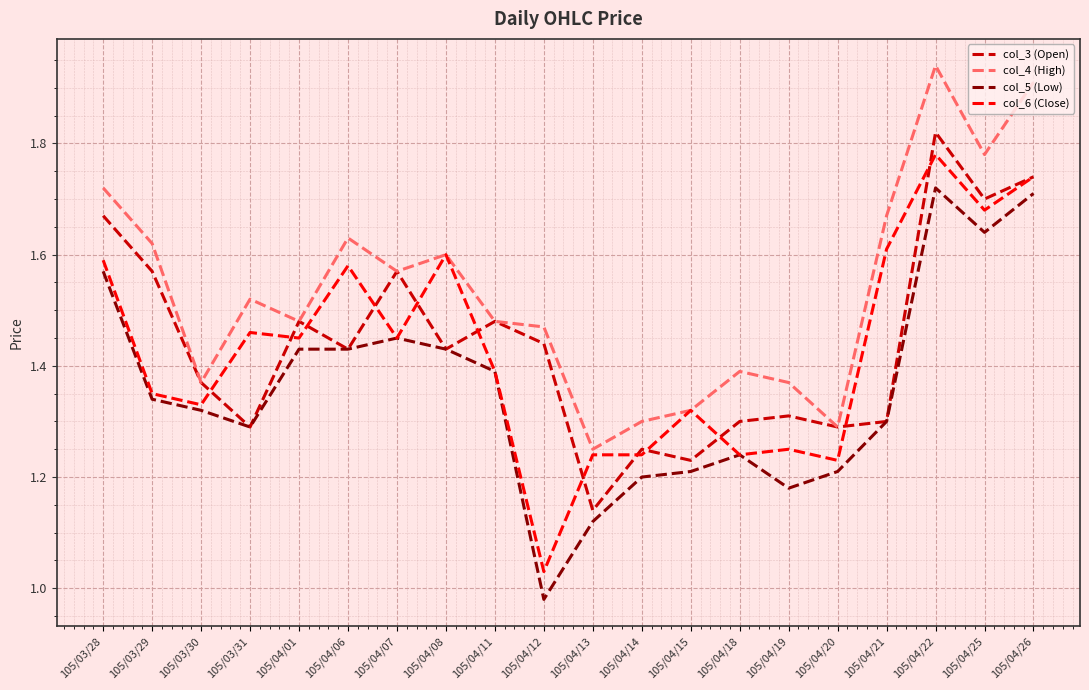

At which label is col_3 (Open) closest to 1?

105/04/13